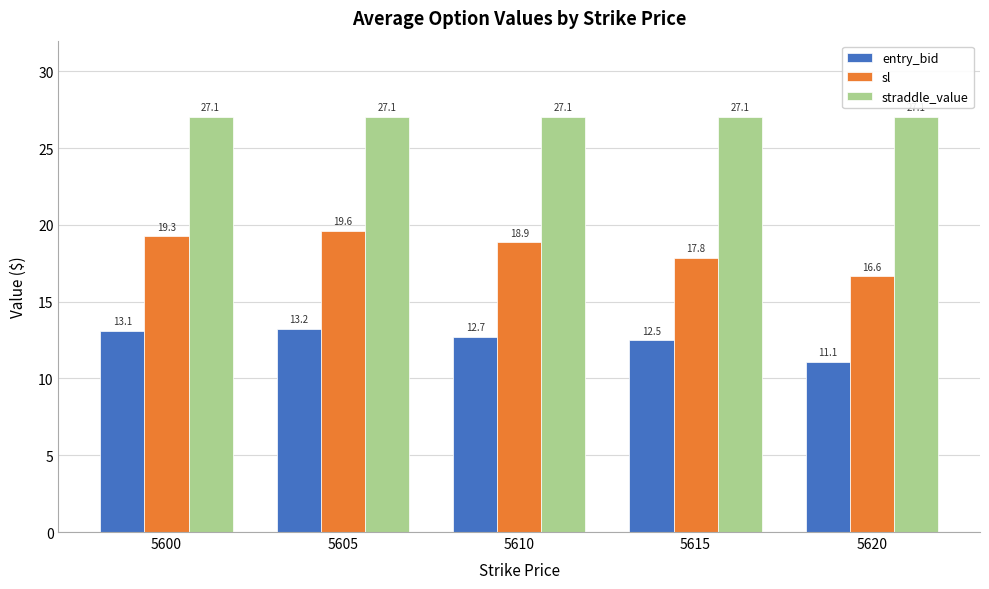

What are all the series names shown in the legend?

entry_bid, sl, straddle_value